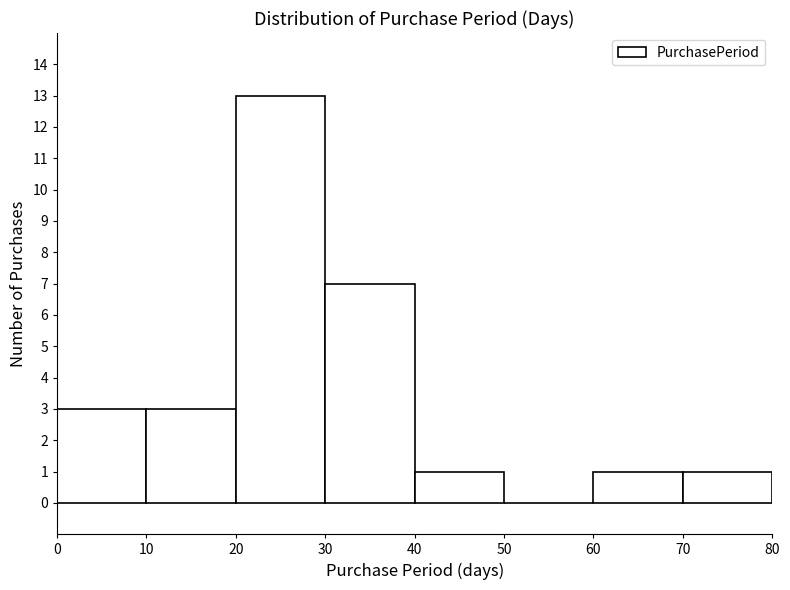

Reading left to right, transcribe this chart: for each bar, give the range it covers on the x-axis and its height. The values are not printed on the chart, so give them approximately, as read against the axis.

0 to 10: 3
10 to 20: 3
20 to 30: 13
30 to 40: 7
40 to 50: 1
50 to 60: 0
60 to 70: 1
70 to 80: 1